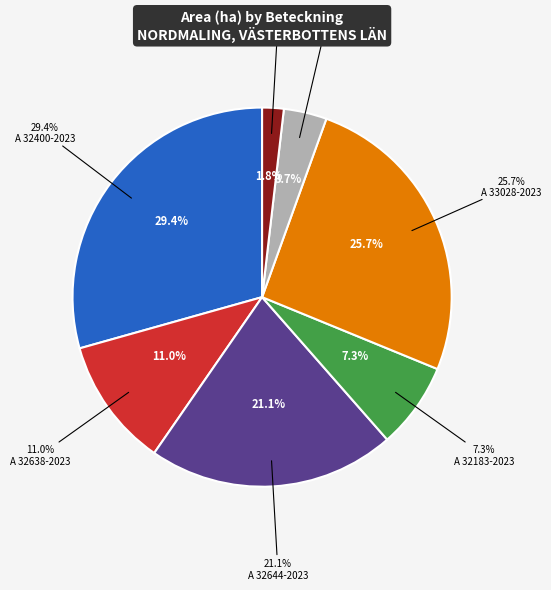

What percentage is the A 32183-2023 slice, to the nearest percent?

7%